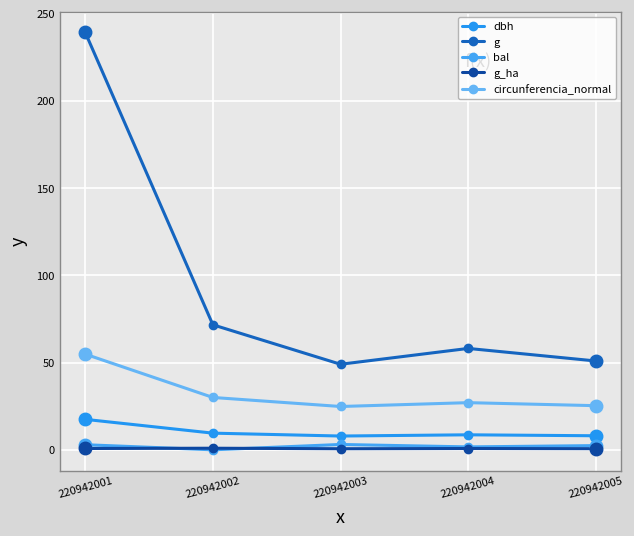

What is the value of the bal point at the 3rd from the left?

3.1